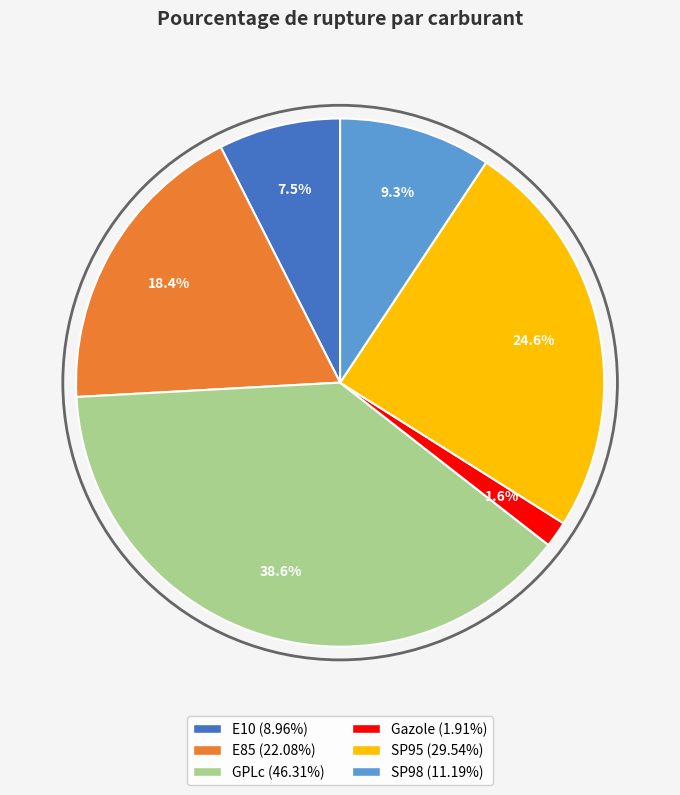

What is the ratio of the value at SP95 to the value at E10?

3.3